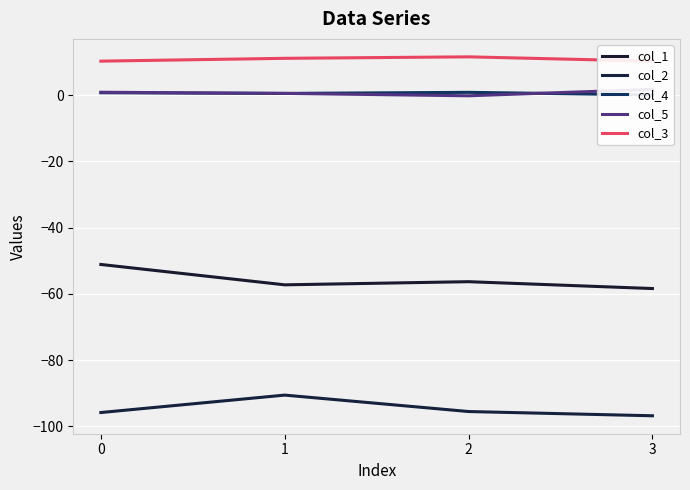

At which category does col_4 reach its first local peak?

2